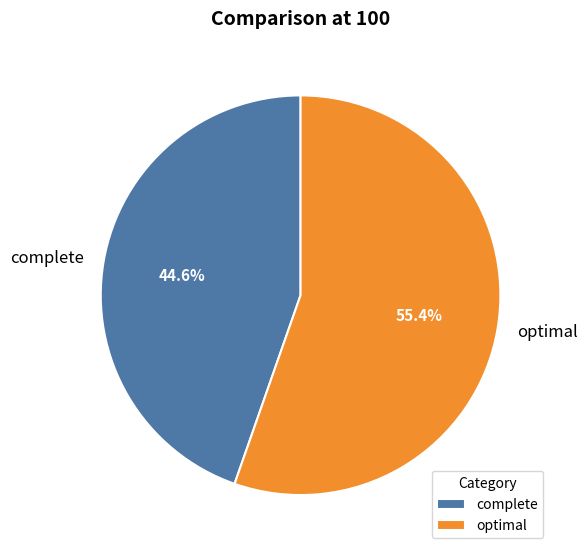

How many slices are in this pie chart?

2